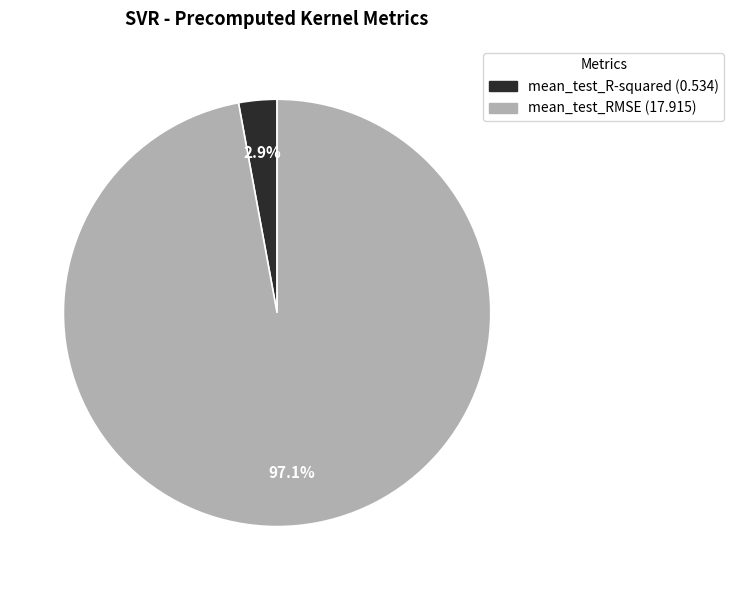

How many segments does this pie chart have?

2